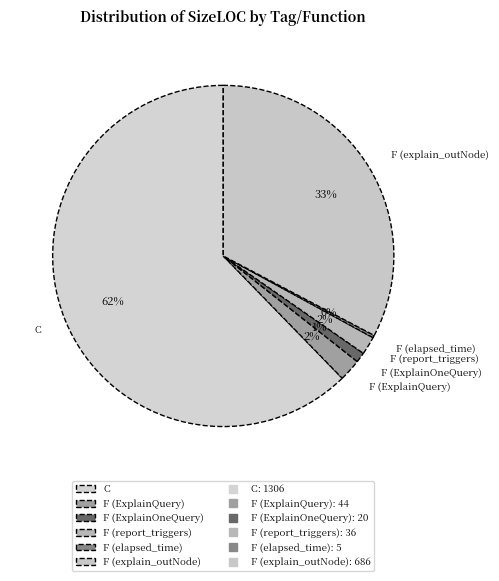

The C slice represents 62% of the pie. True or false?

True